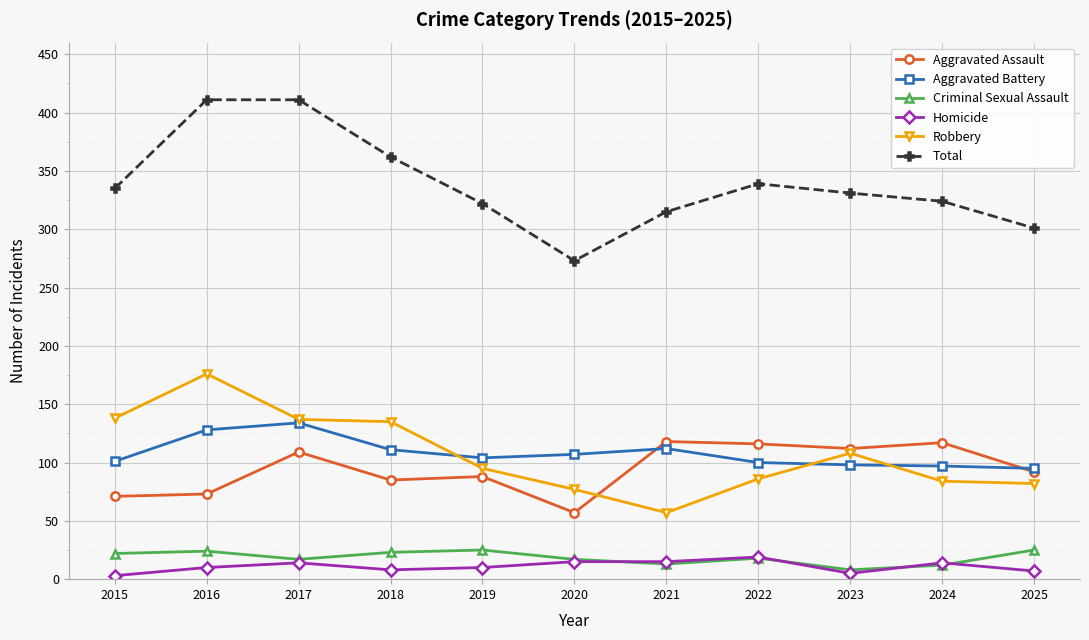

What are all the series names shown in the legend?

Aggravated Assault, Aggravated Battery, Criminal Sexual Assault, Homicide, Robbery, Total